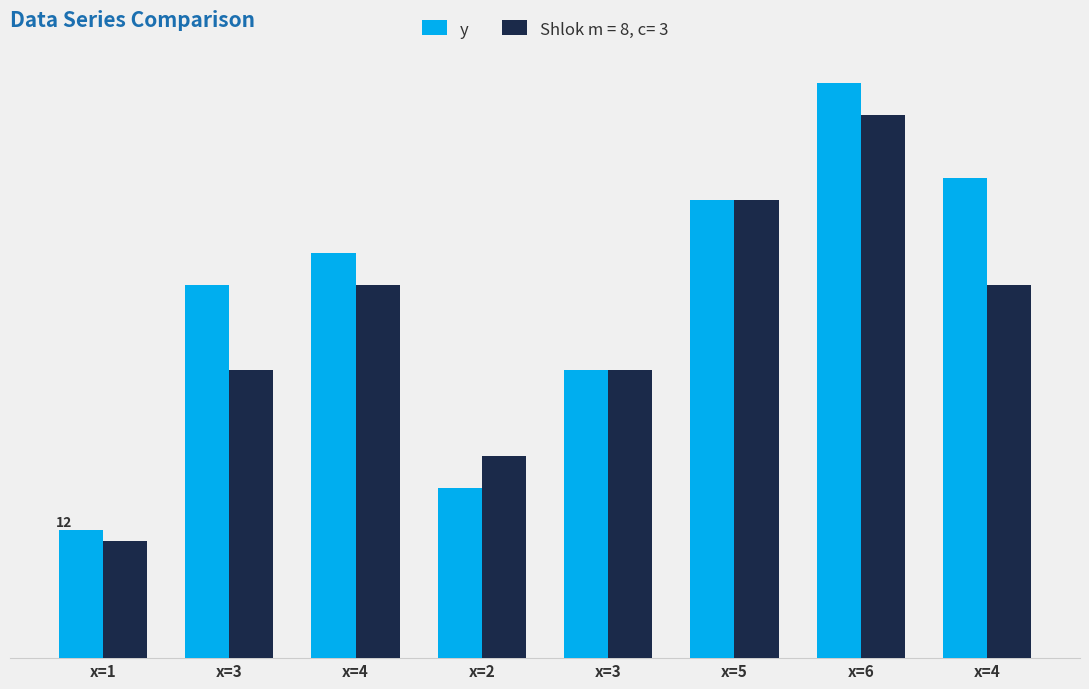

Does the chart contain stacked bars?

No